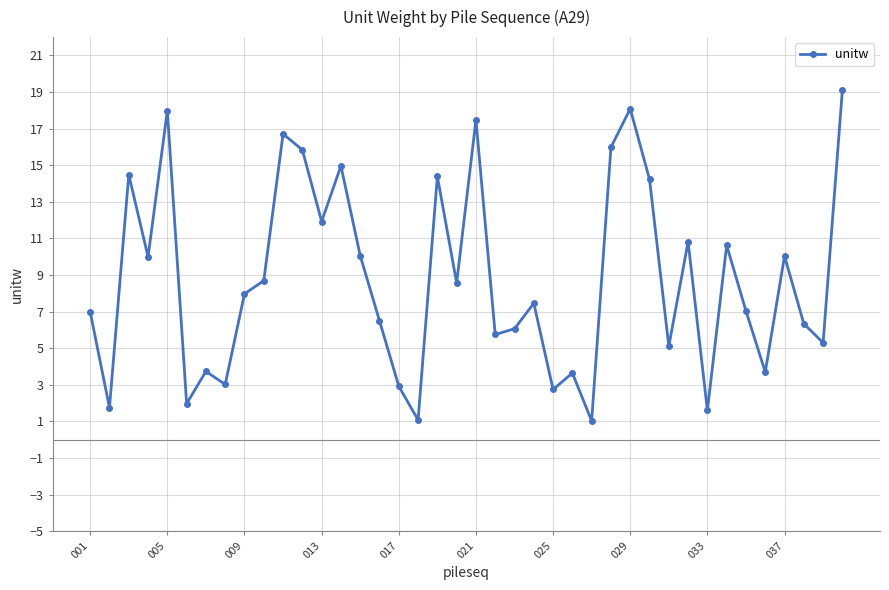

True or false: the data has more than 2 interior local peaks.

True